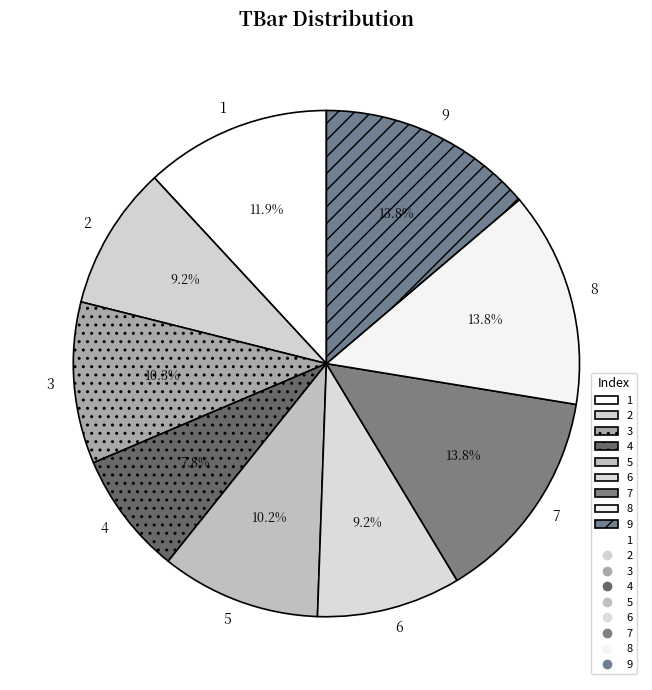

What is the ratio of the value at 4 to the value at 8?

0.6